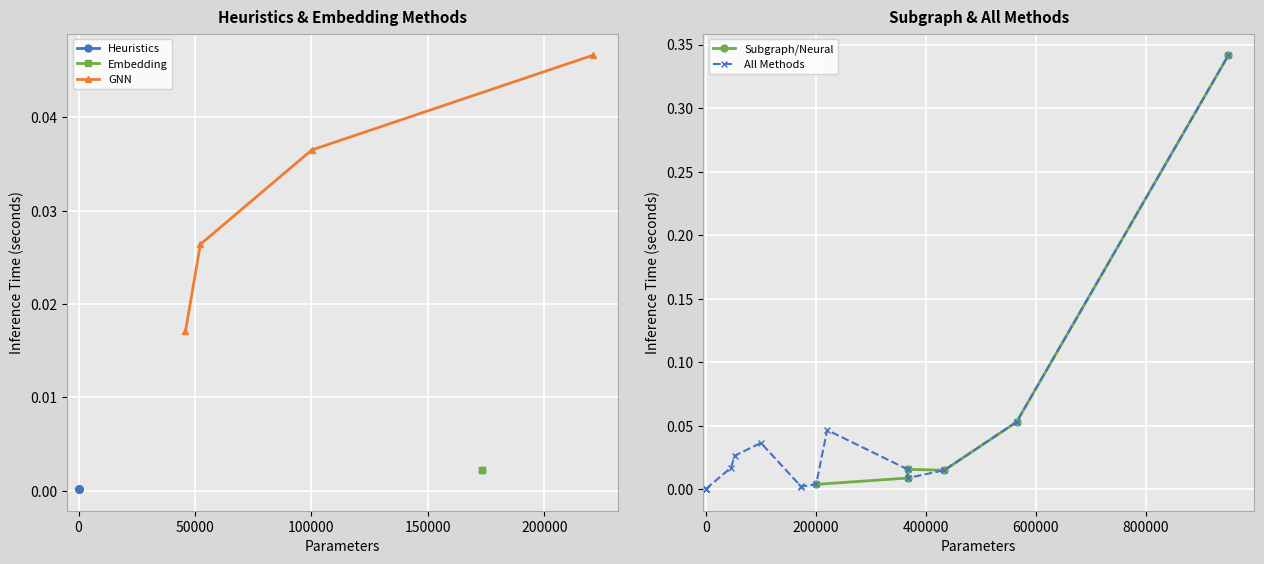

True or false: Subgraph/Neural and Heuristics intersect in this chart.

False